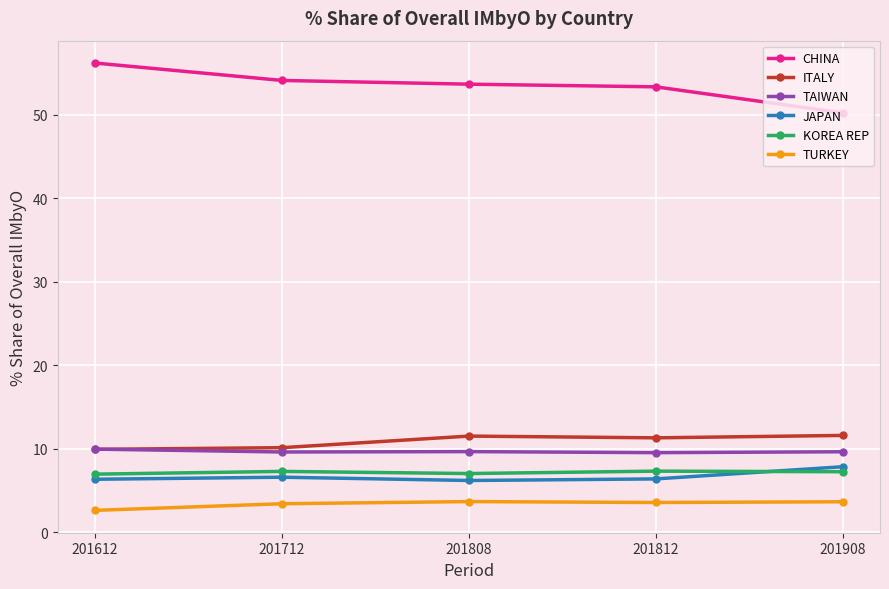

True or false: CHINA and JAPAN intersect in this chart.

False